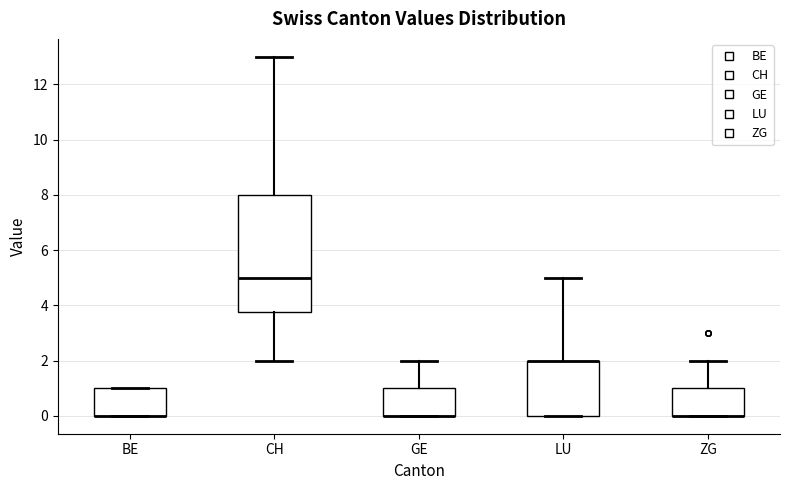

Reading left to right, transcribe this box plot: for each box, give where its median line is, the range the box spans, and where its two whiskers end, as read against the y-axis. The values are not printed on the chart, so give them approximately, as read against the axis.

BE: median 0.0 (drawn on the box's lower edge), box 0.0 to 1.0, whiskers 0.0 to 1.0
CH: median 5.0, box 3.8 to 8.0, whiskers 2.0 to 13.0
GE: median 0.0 (drawn on the box's lower edge), box 0.0 to 1.0, whiskers 0.0 to 2.0
LU: median 2.0 (drawn on the box's upper edge), box 0.0 to 2.0, whiskers 0.0 to 5.0
ZG: median 0.0 (drawn on the box's lower edge), box 0.0 to 1.0, whiskers 0.0 to 2.0